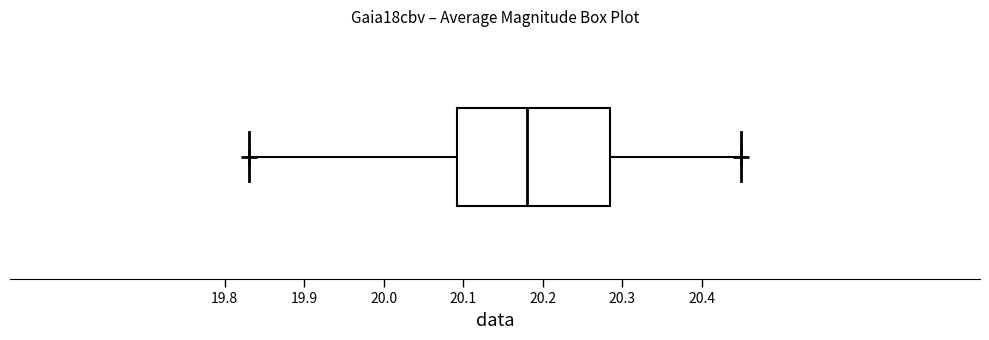

Transcribe this box plot: give where the median line is, the range the box spans, and where the two whiskers end, as read against the x-axis. The values are not printed on the chart, so give them approximately, as read against the axis.

median 20.18, box 20.09 to 20.29, whiskers 19.83 to 20.45